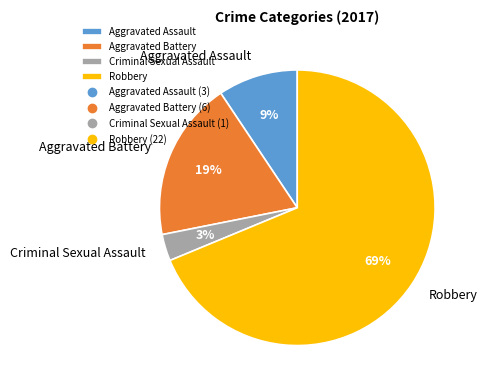

To the nearest percent, what is the difference between the largest and smallest slice percentages?

66%